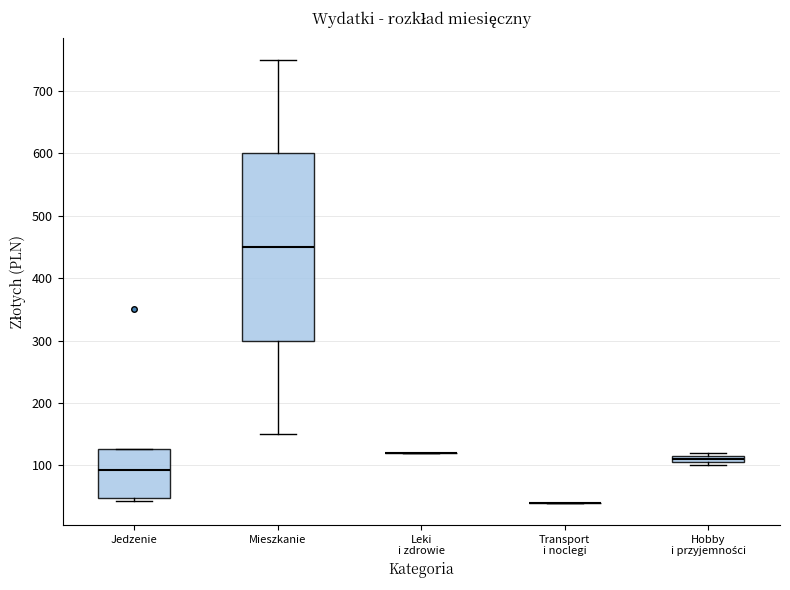

Which box is the tallest, from its lower edge to its upper edge?

Mieszkanie